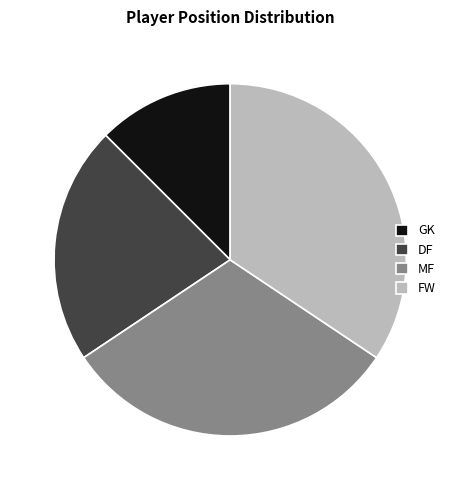

Approximately how many times larger is the value at MF compared to DF?

1.4